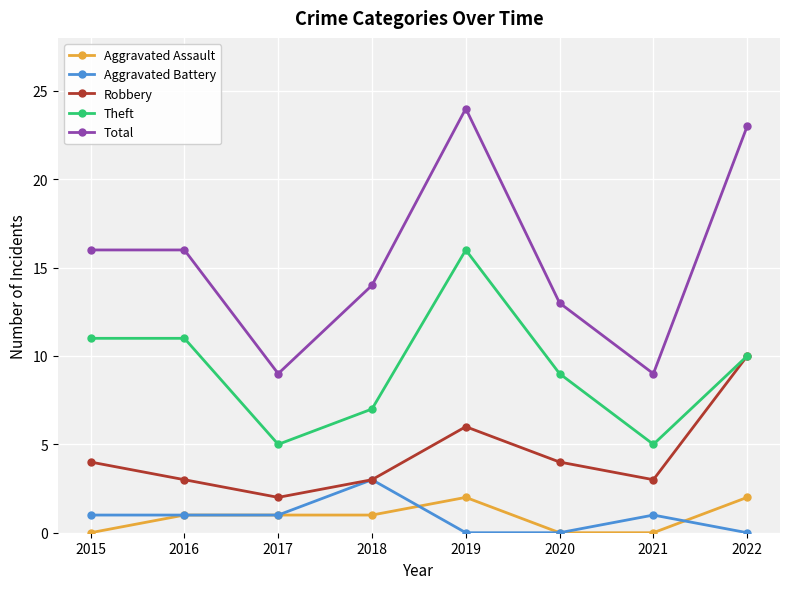

Reading left to right, what are all the values shown in this chart?

Aggravated Assault: 2015=0	2016=1	2017=1	2018=1	2019=2	2020=0	2021=0	2022=2
Aggravated Battery: 2015=1	2016=1	2017=1	2018=3	2019=0	2020=0	2021=1	2022=0
Robbery: 2015=4	2016=3	2017=2	2018=3	2019=6	2020=4	2021=3	2022=10
Theft: 2015=11	2016=11	2017=5	2018=7	2019=16	2020=9	2021=5	2022=10
Total: 2015=16	2016=16	2017=9	2018=14	2019=24	2020=13	2021=9	2022=23